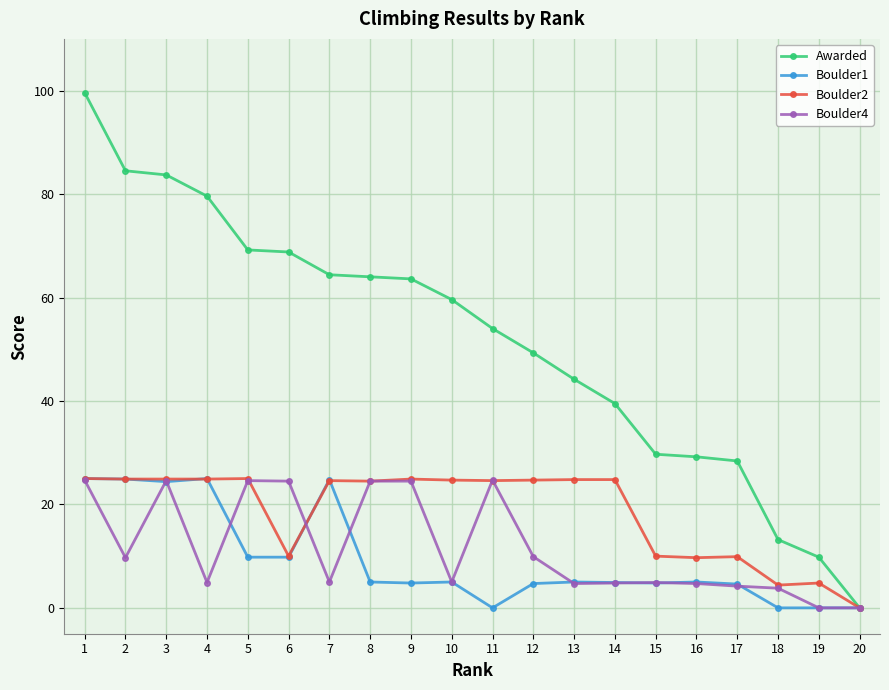

How many data points does each series have?

20